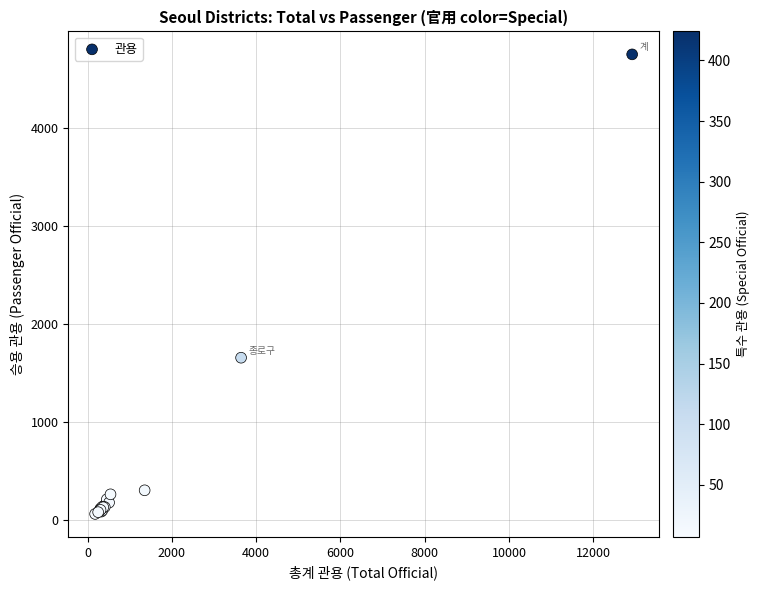

What Y value in the scatter plot is closest to 2404?

1654